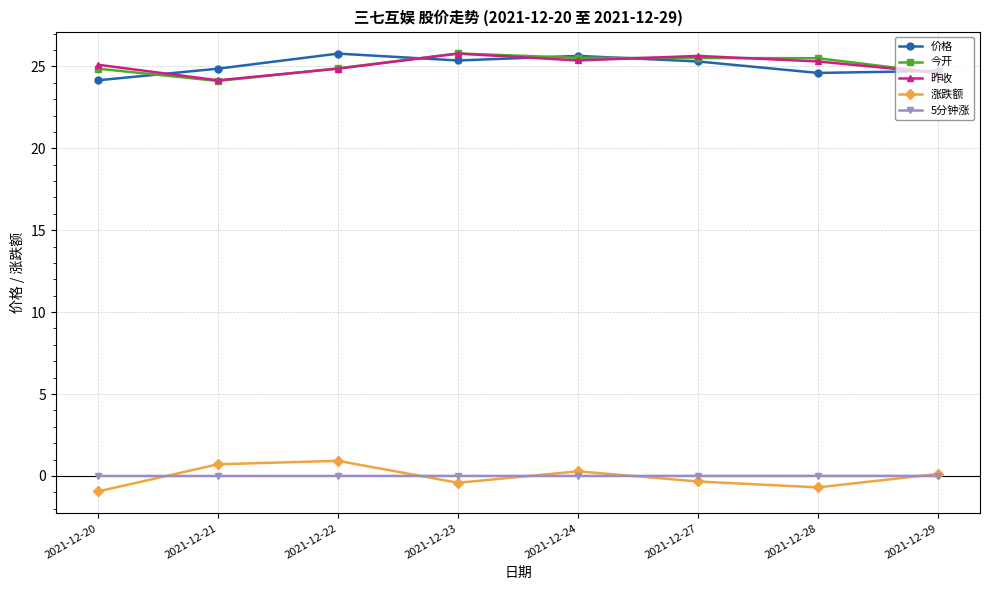

At how many categories does at least one series exceed 19?

8